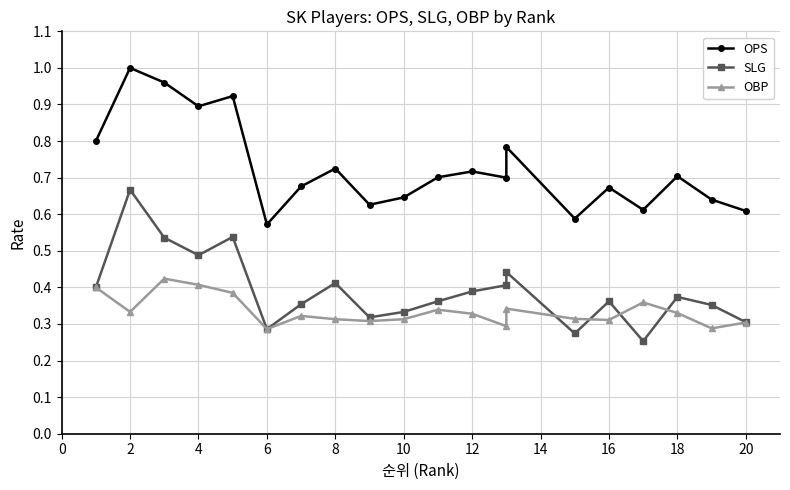

True or false: OBP and OPS intersect in this chart.

False